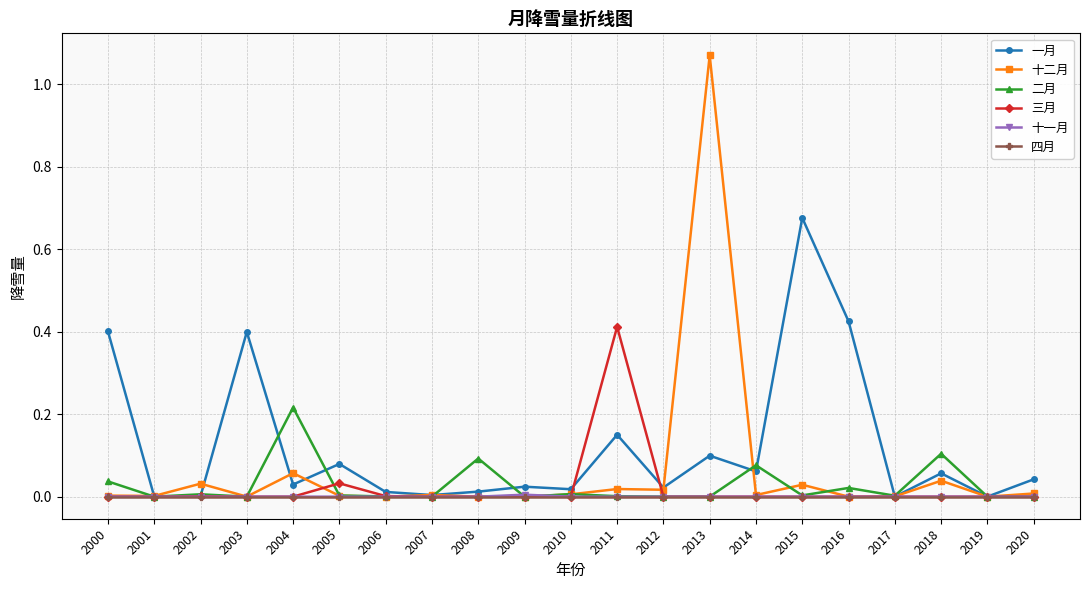

Is it true that 一月 equals 0.0 at 2009?

True